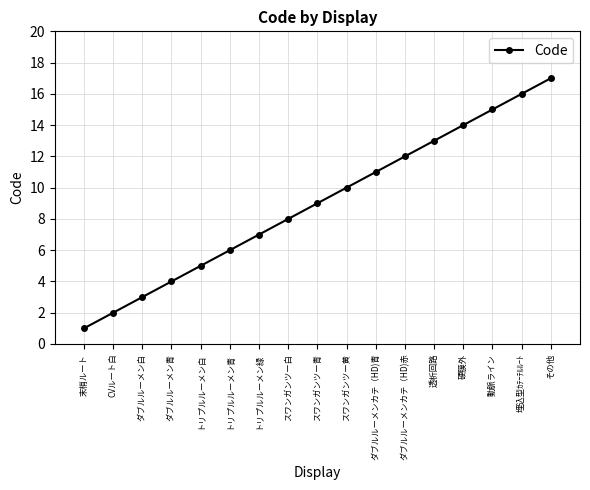

Between 動脈ライン and 末梢ルート, which is larger?

動脈ライン